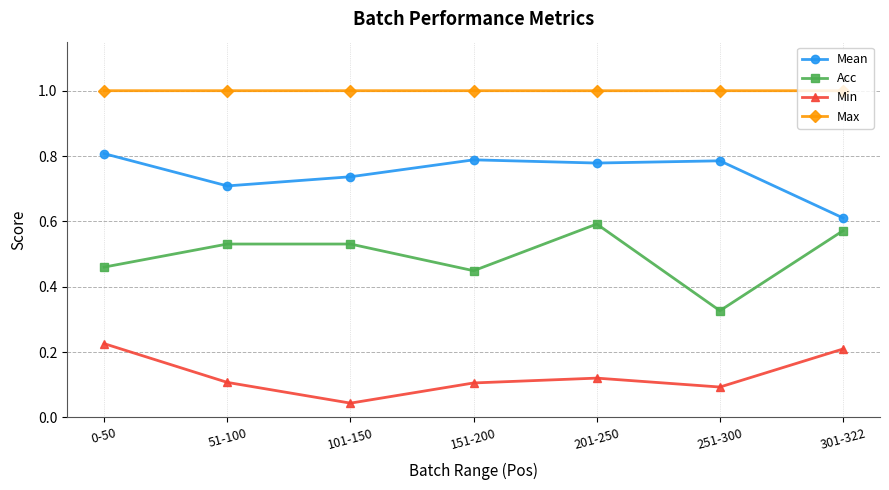

What position from the left is 0-50?

1